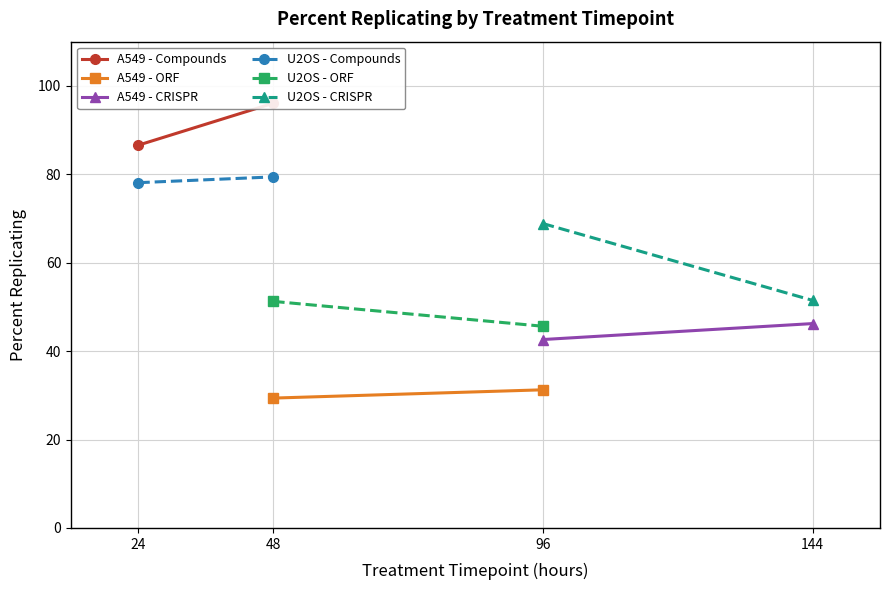

Is this an area chart (filled region under the line)?

No